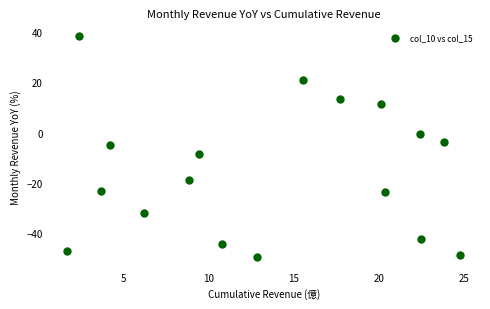

What is the range of Y values (max minus min)?

87.5